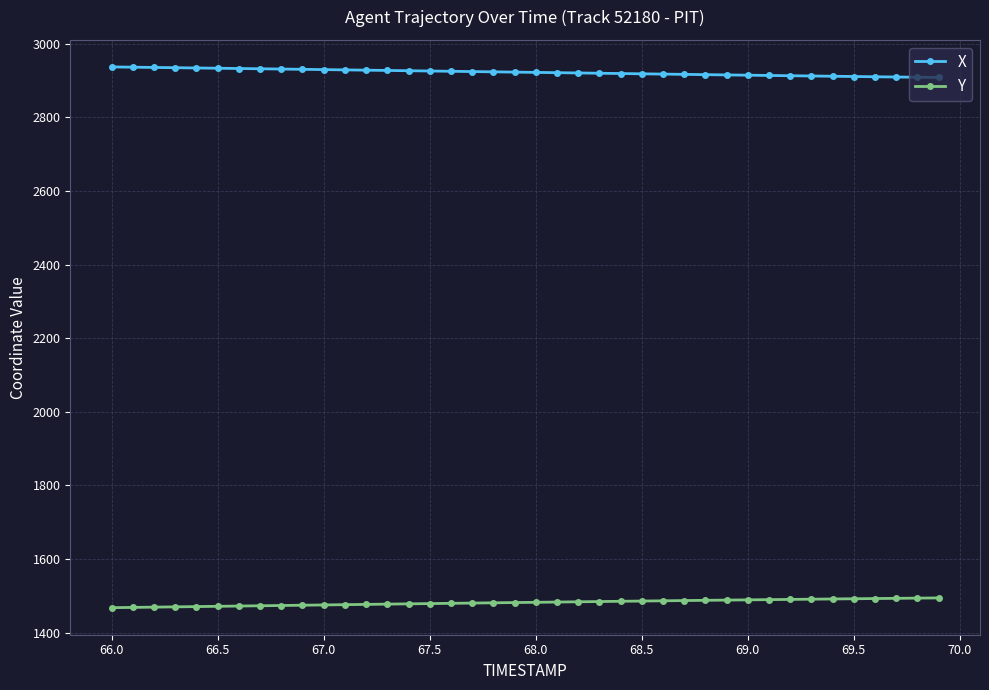

How many categories are shown in the chart?

40